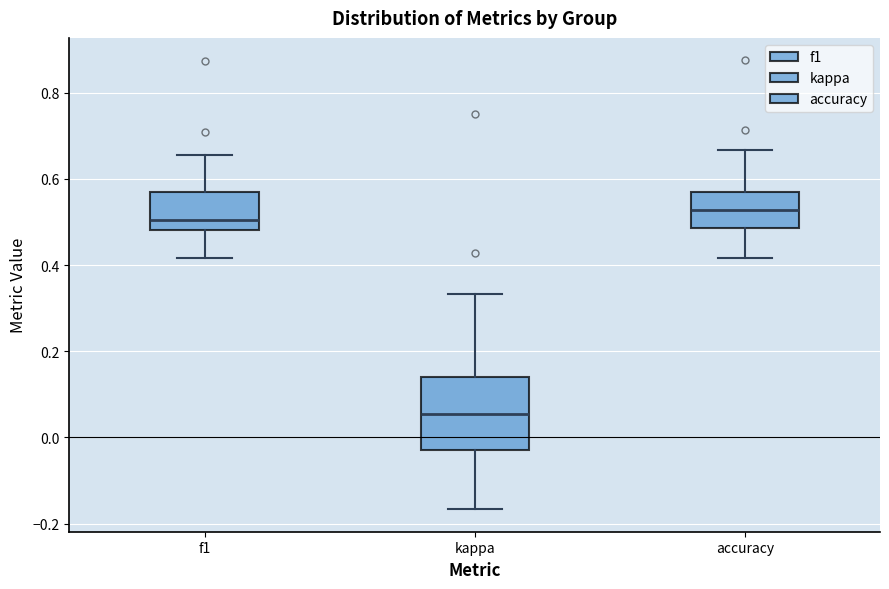

Reading left to right, read every box against the y-axis: the position of its median line, the range the box covers, and the ends of its whiskers. The values are not printed on the chart, so give them approximately, as read against the axis.

f1: median 0.50, box 0.48 to 0.56, whiskers 0.42 to 0.66
kappa: median 0.06, box -0.02 to 0.14, whiskers -0.16 to 0.34
accuracy: median 0.52, box 0.48 to 0.56, whiskers 0.42 to 0.66